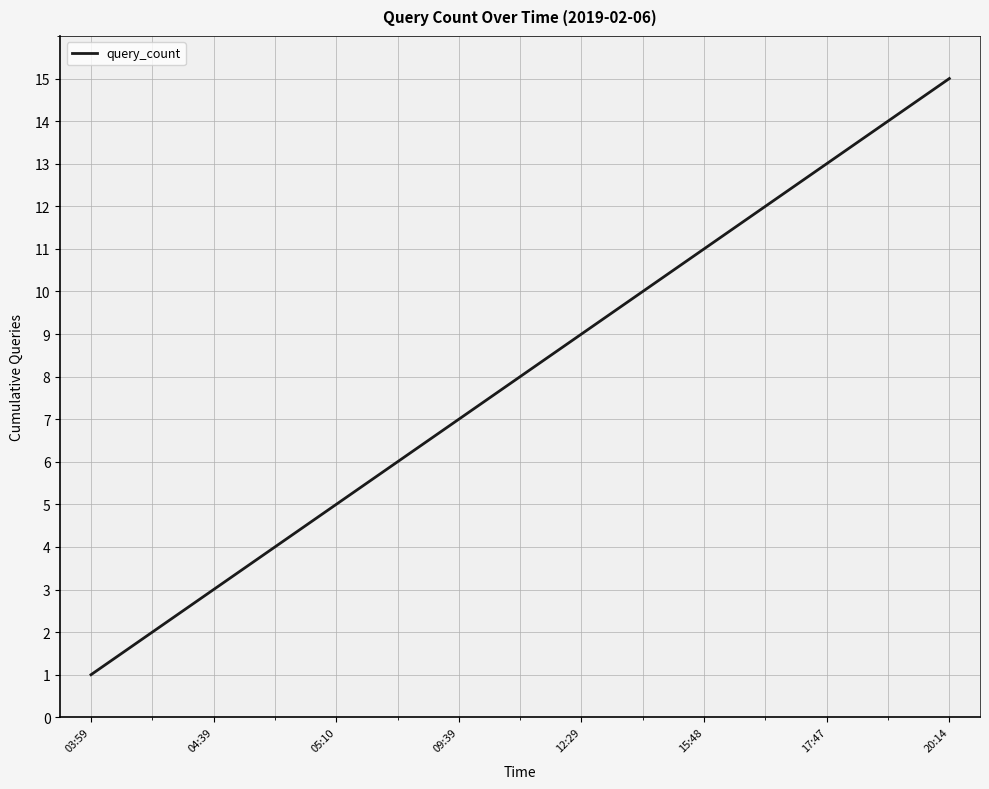

What is the difference between the maximum and minimum values?

14